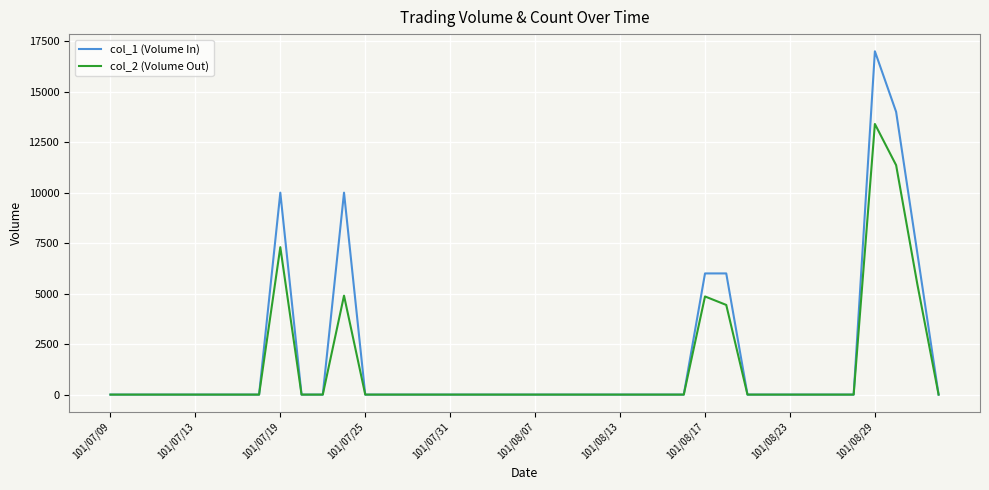

Which series has the widest spread of values?

col_1 (Volume In)